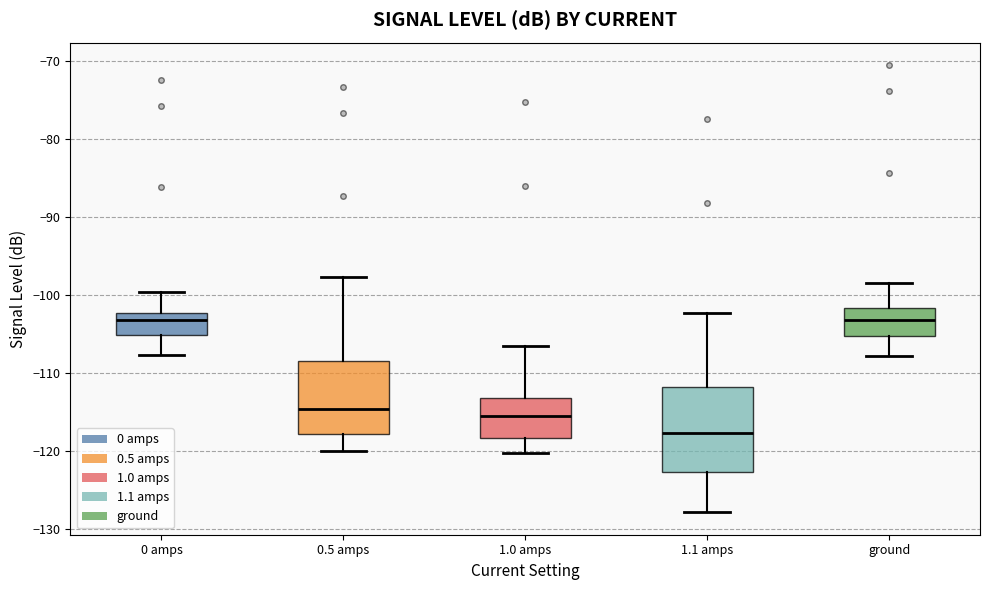

Where does the lower whisker of the box for ground end on the y-axis? The values are not printed on the chart, so give them approximately, as read against the axis.

-108